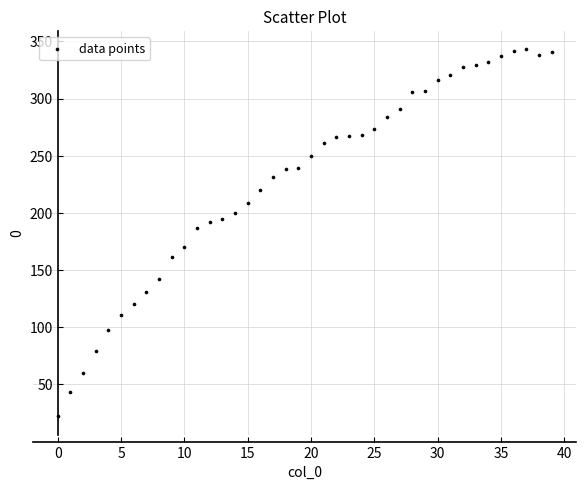

What is the range of Y values (max minus min)?

321